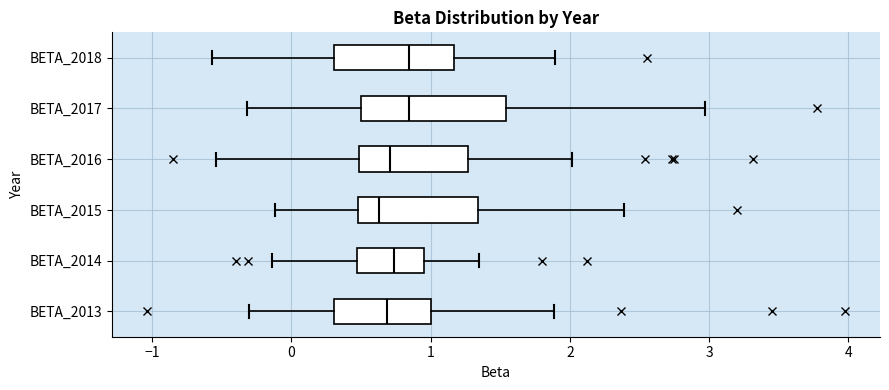

Reading bottom to top, transcribe this box plot: for each box, give where its median line is, the range the box spans, and where its two whiskers end, as read against the x-axis. The values are not printed on the chart, so give them approximately, as read against the axis.

BETA_2013: median 0.7, box 0.3 to 1.0, whiskers -0.3 to 1.9
BETA_2014: median 0.7, box 0.5 to 0.9, whiskers -0.1 to 1.3
BETA_2015: median 0.6, box 0.5 to 1.3, whiskers -0.1 to 2.4
BETA_2016: median 0.7, box 0.5 to 1.3, whiskers -0.5 to 2.0
BETA_2017: median 0.8, box 0.5 to 1.5, whiskers -0.3 to 3.0
BETA_2018: median 0.8, box 0.3 to 1.2, whiskers -0.6 to 1.9